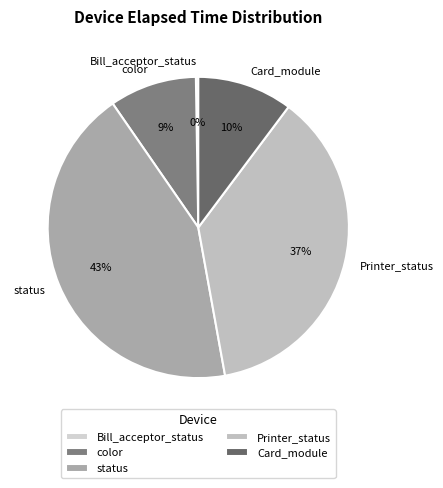

To the nearest percent, what is the difference between the largest and smallest slice percentages?

43%